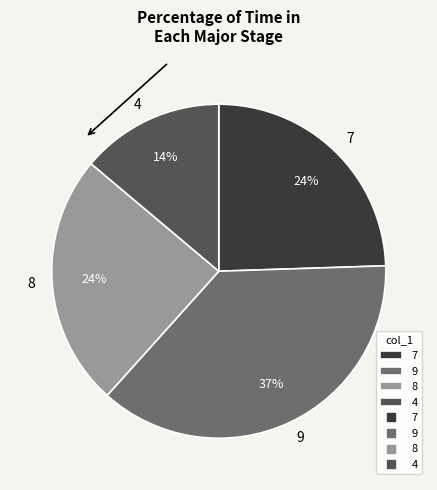

Is the sum of 7 and 8 greater than half?

No